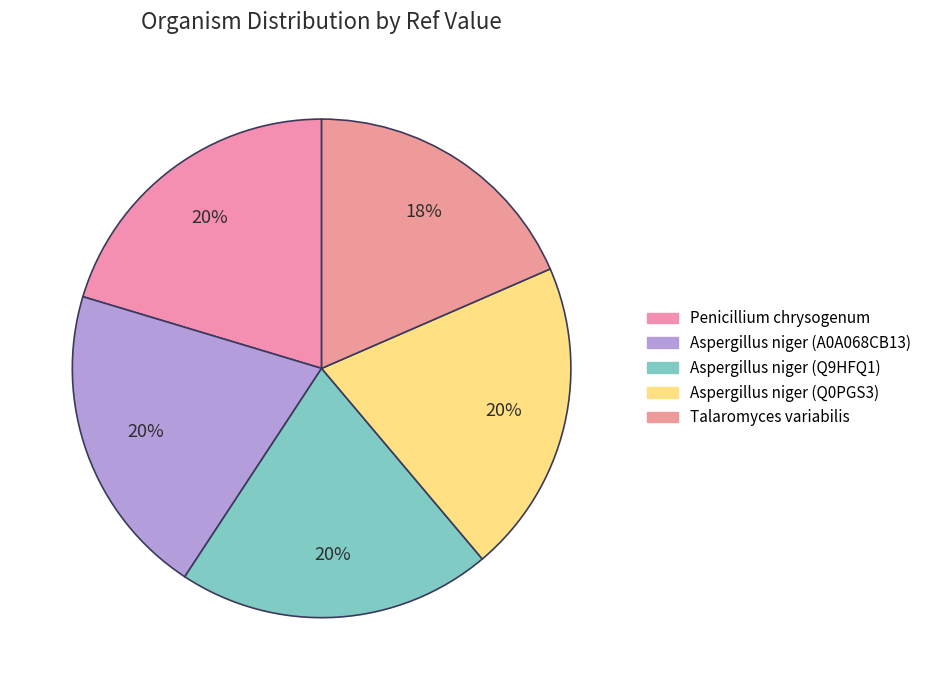

Count the number of slices in the pie.

5